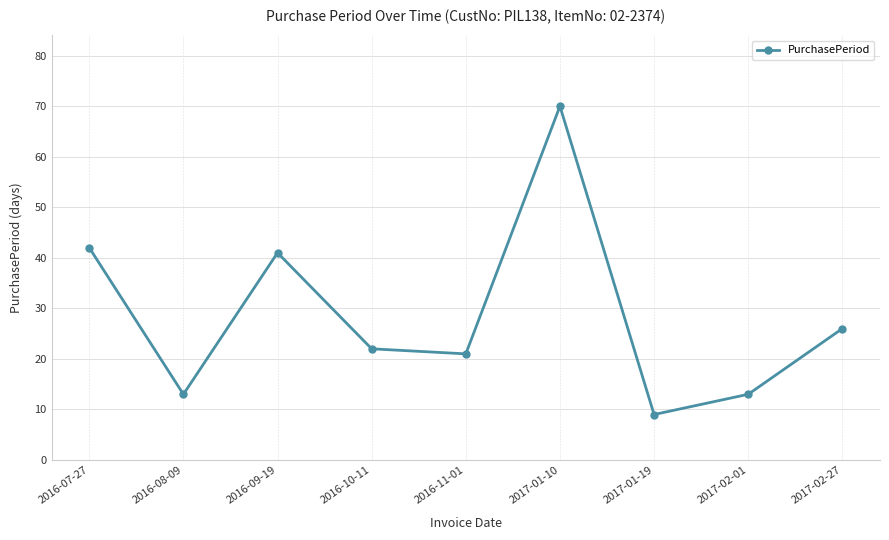

True or false: there are more than 0 points higher than both neighbors.

True